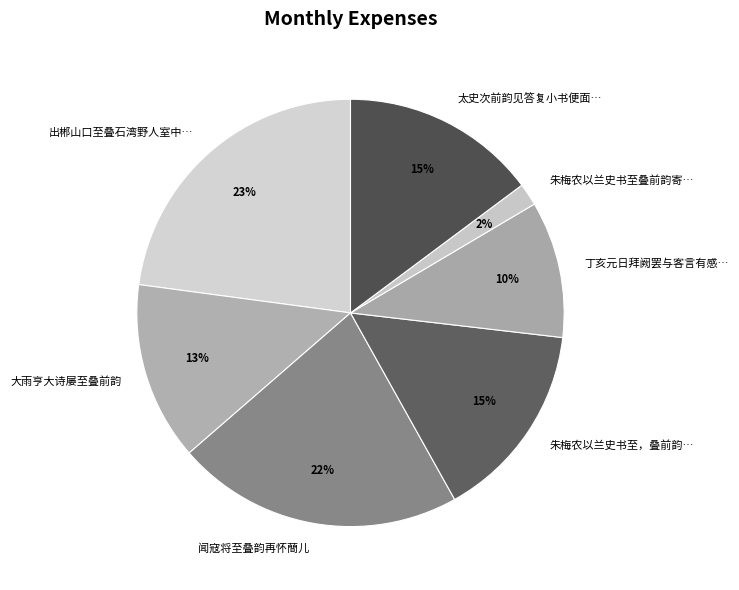

What is the smallest slice in the pie chart?

朱梅农以兰史书至叠前韵寄…